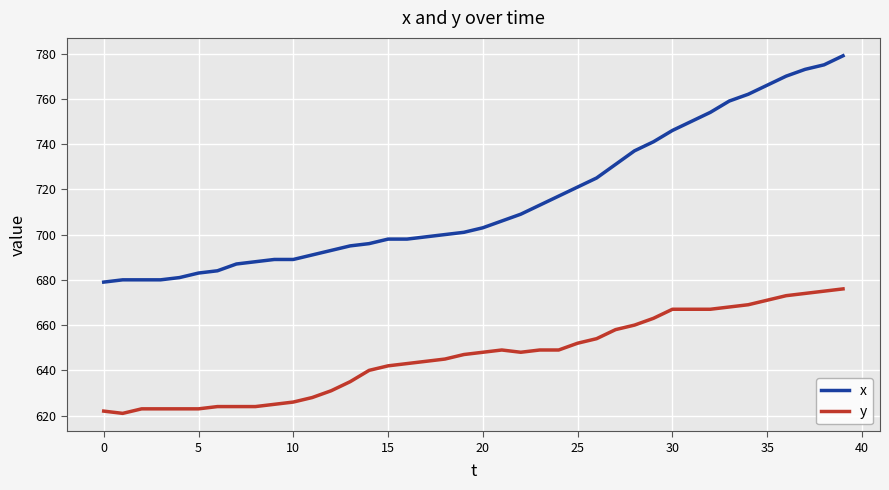

What are all the series names shown in the legend?

x, y